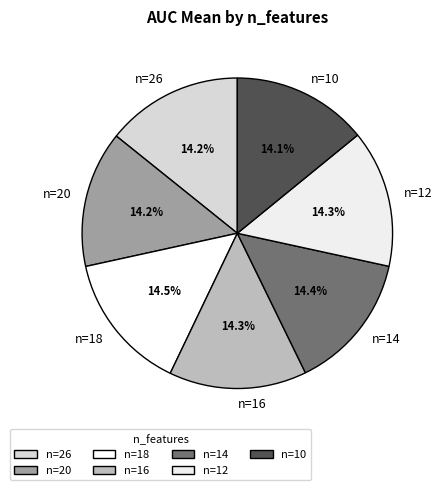

What percentage do n=14 and n=26 together represent?

28.6%